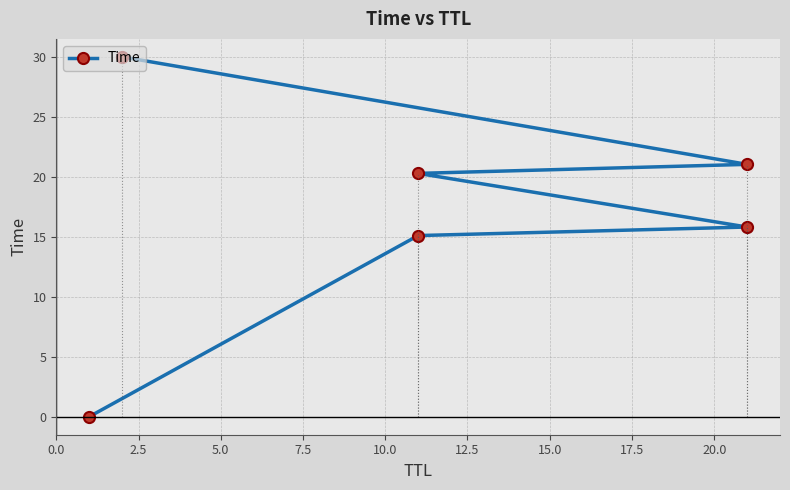

What is the value of the 3rd point from the left?

15.8